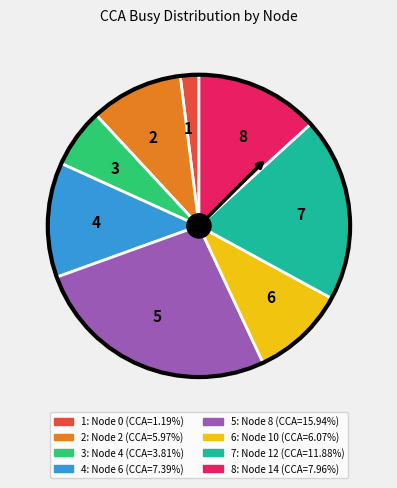

Is there any slice that represents more than half of the pie?

No